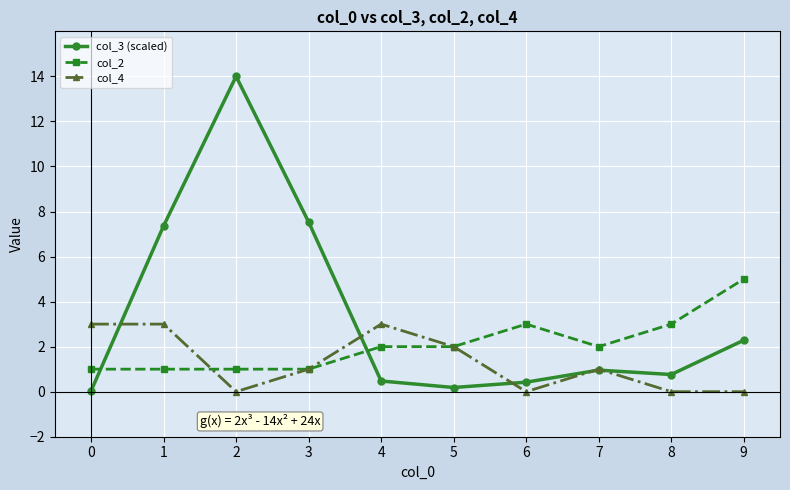

What is the highest value of the col_3 (scaled) series?

14.0